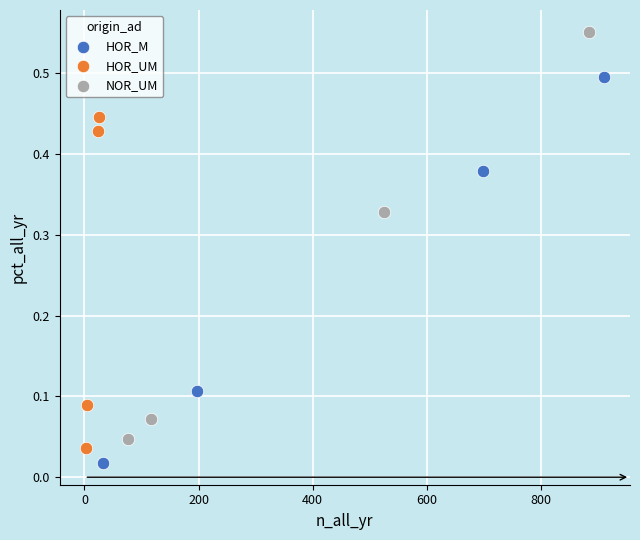

Which series reaches the minimum Y coordinate?

HOR_M